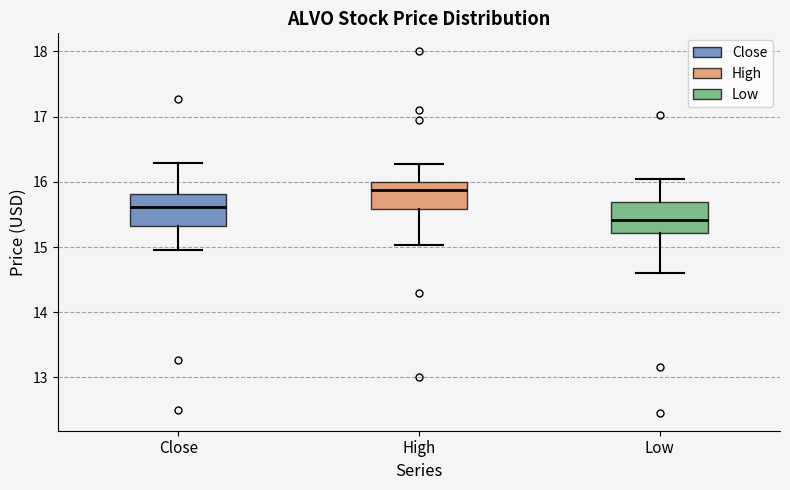

Where does the upper whisker of the box for High end on the y-axis? The values are not printed on the chart, so give them approximately, as read against the axis.

16.3